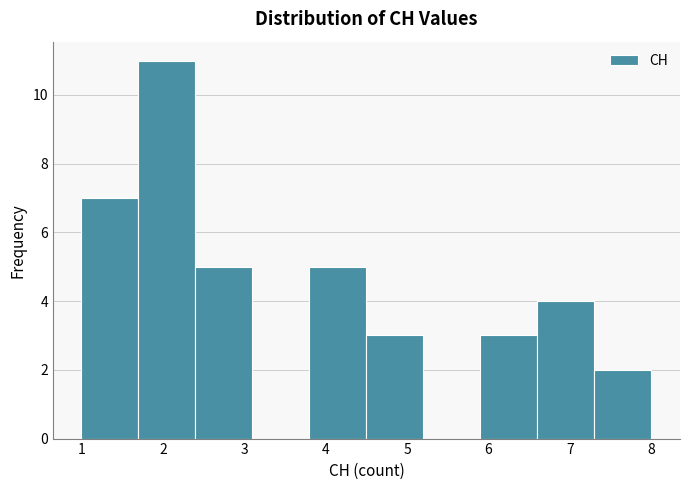

Reading left to right, transcribe this chart: for each bar, give the range it covers on the x-axis and its height. The values are not printed on the chart, so give them approximately, as read against the axis.

1.0 to 1.7: 7
1.7 to 2.4: 11
2.4 to 3.1: 5
3.1 to 3.8: 0
3.8 to 4.5: 5
4.5 to 5.2: 3
5.2 to 5.9: 0
5.9 to 6.6: 3
6.6 to 7.3: 4
7.3 to 8.0: 2